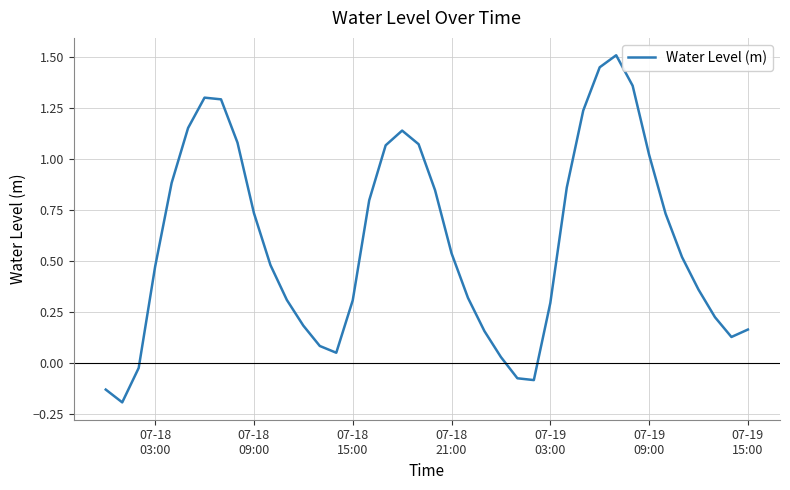

What is the difference between the maximum and minimum values?

1.7